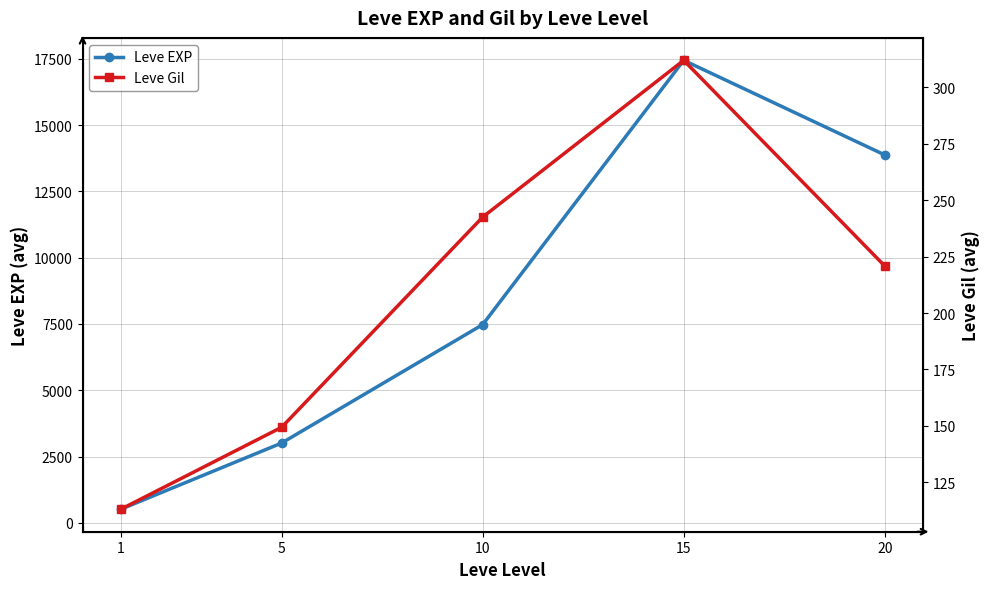

Rank the series by their maximum value, from lowest to highest.

Leve Gil, Leve EXP